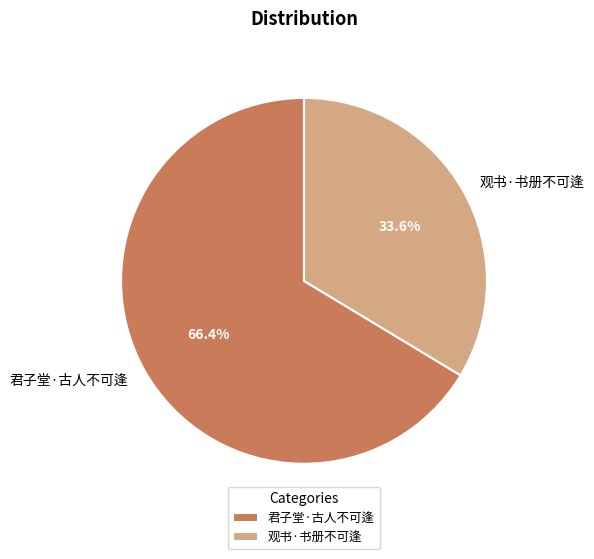

Rank the categories by value from highest to lowest.

君子堂·古人不可逢, 观书·书册不可逢